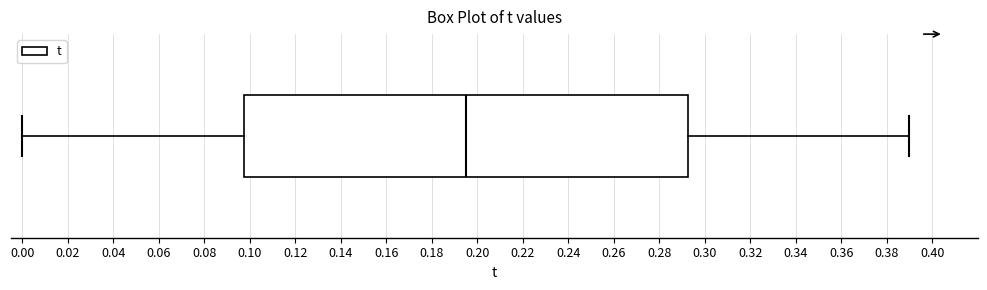

Read this box plot against the x-axis: the position of the median line, the range covered by the box, and the ends of both whiskers. The values are not printed on the chart, so give them approximately, as read against the axis.

median 0.196, box 0.098 to 0.292, whiskers 0.000 to 0.390